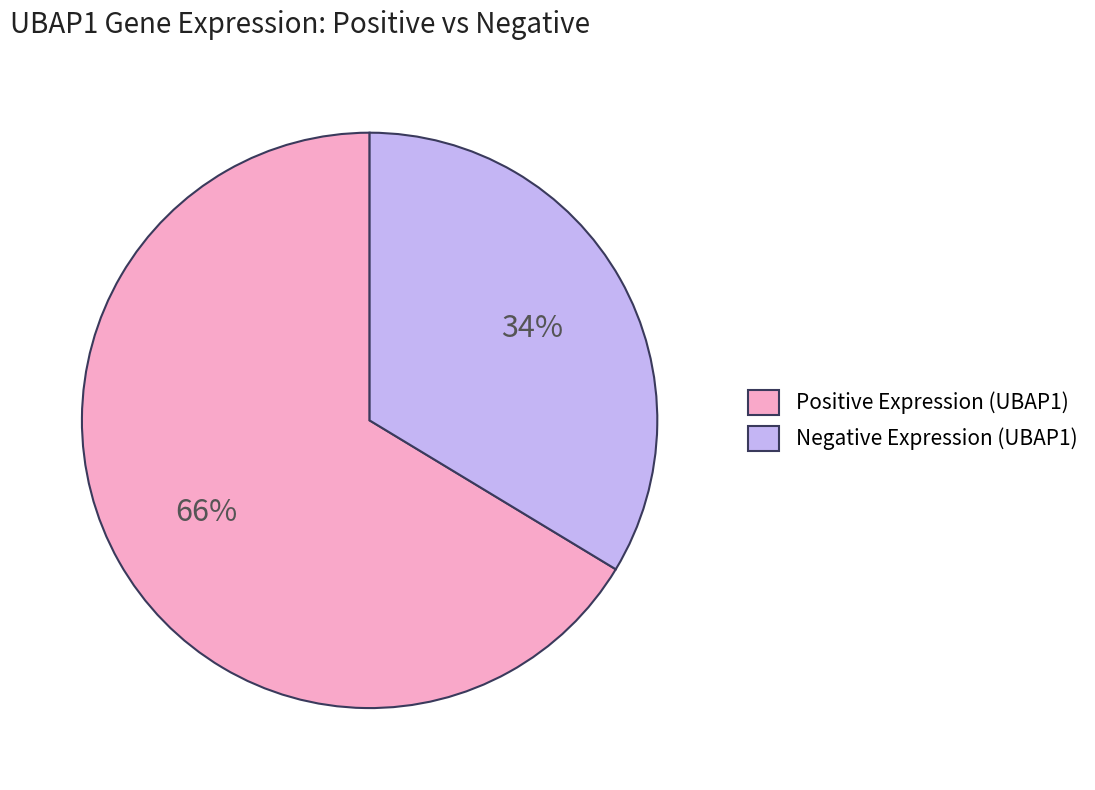

To the nearest percent, what portion does Positive Expression (UBAP1) represent?

66%